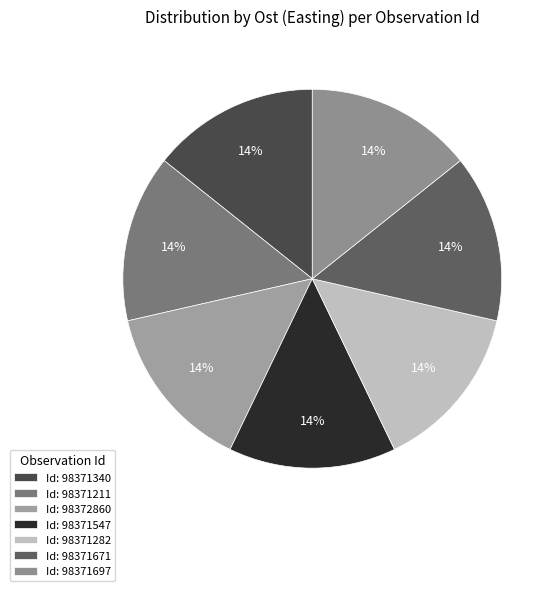

How many segments does this pie chart have?

7